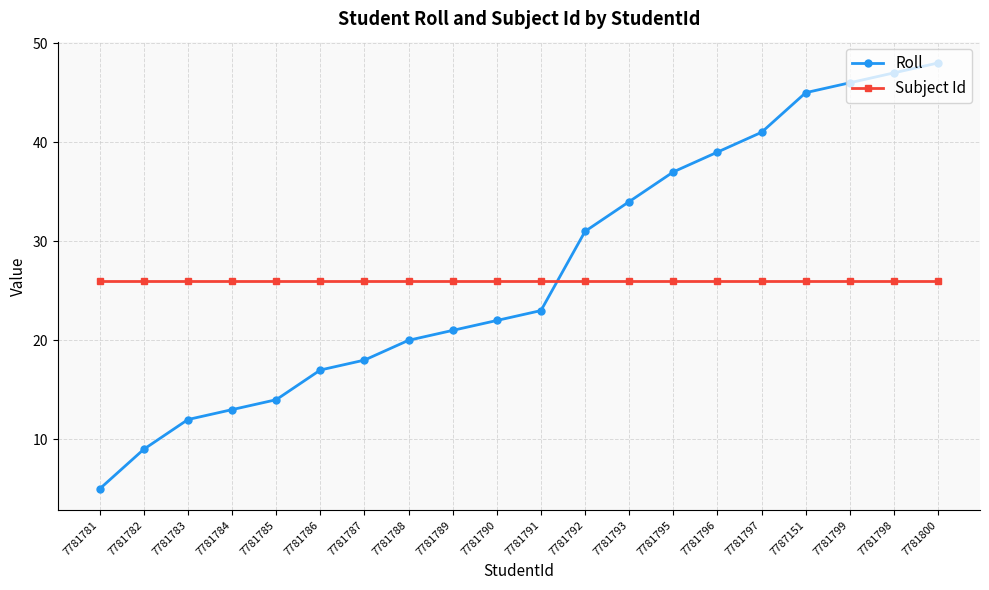

At which label is Roll closest to 26?

7781791